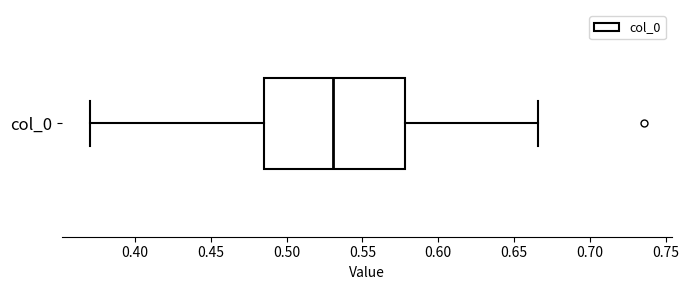

Transcribe this box plot: give where the median line is, the range the box spans, and where the two whiskers end, as read against the x-axis. The values are not printed on the chart, so give them approximately, as read against the axis.

median 0.530, box 0.485 to 0.580, whiskers 0.370 to 0.665